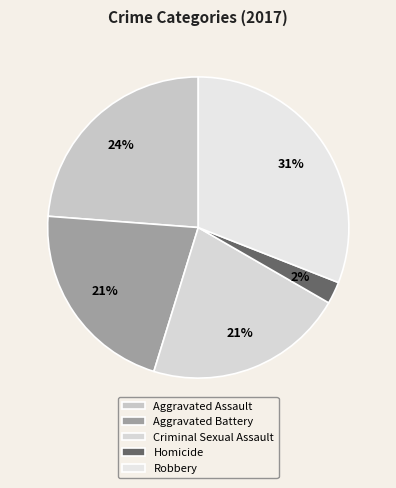

What percentage do Aggravated Battery and Aggravated Assault together represent?

45.2%